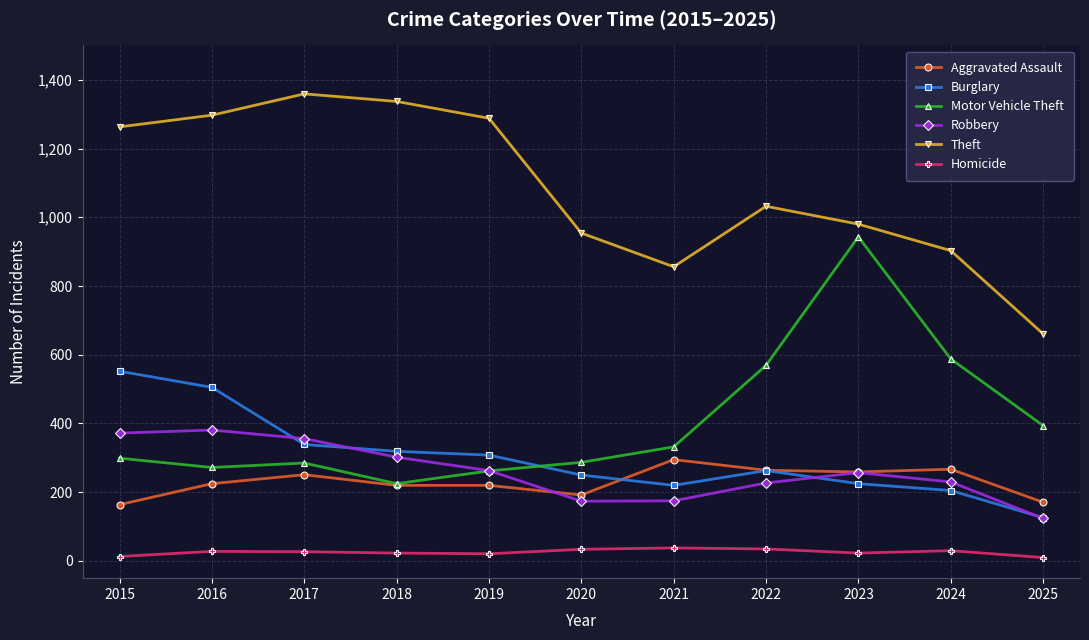

True or false: Motor Vehicle Theft and Homicide cross at least once.

False